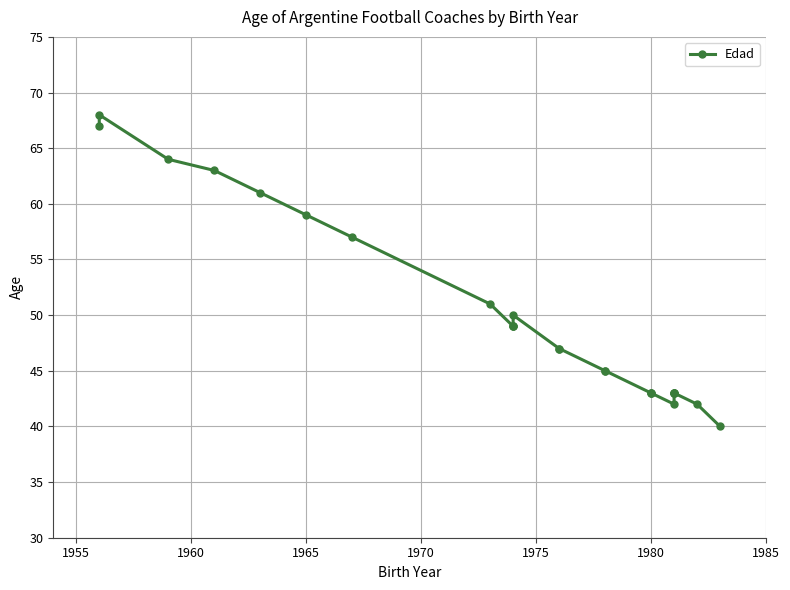

What is the average value?

50